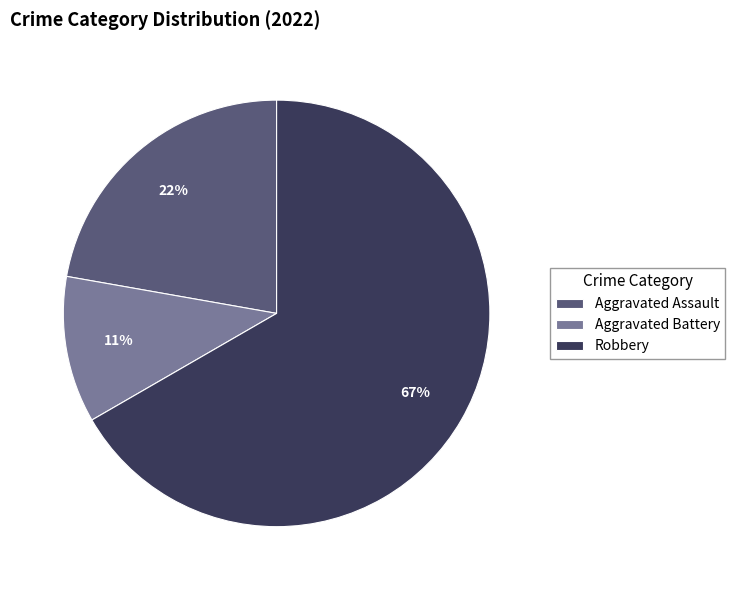

What is the largest slice in the pie chart?

Robbery